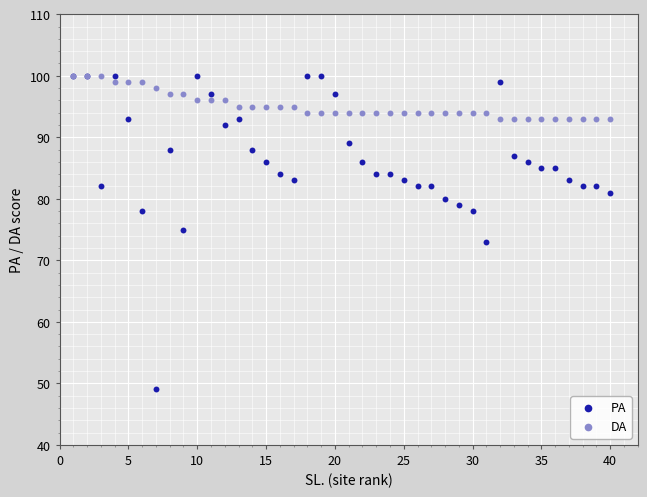

What are all the series names shown in the legend?

PA, DA